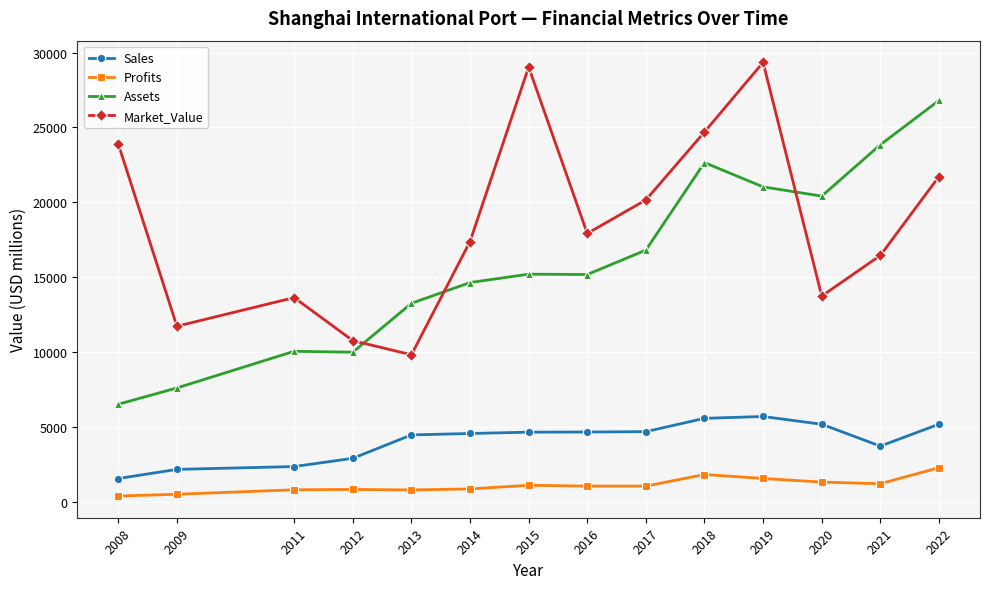

Is it true that Sales equals 3377.7 at 2009?

False